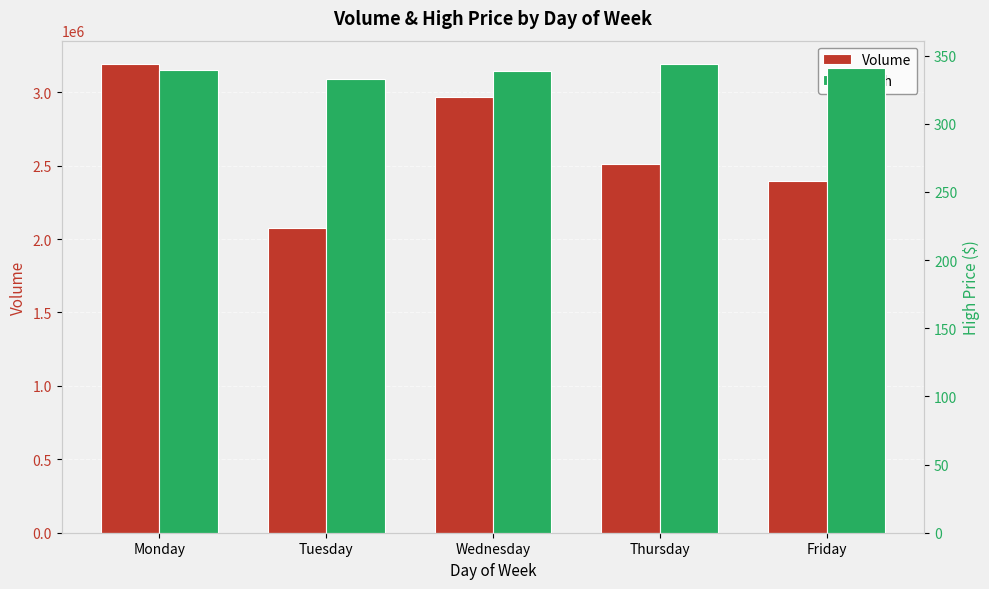

At how many categories does at least one series exceed 331252?

5